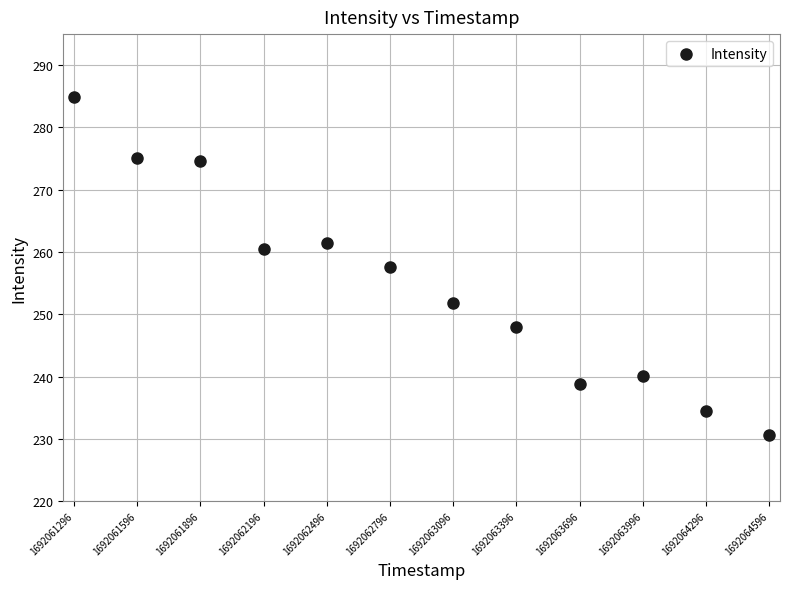

What is the range of X values (max minus min)?

3300.0